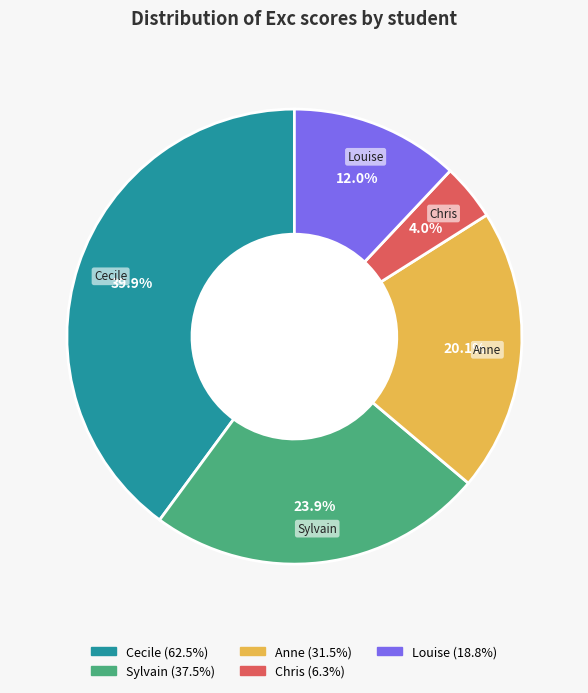

Does any single category account for the majority?

No